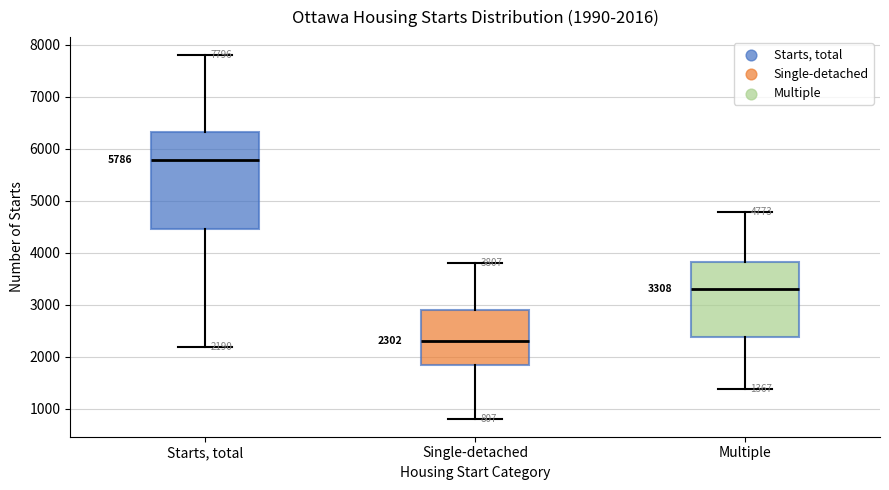

Comparing the boxes themselves (not the whiskers), which one is the tallest?

Starts, total